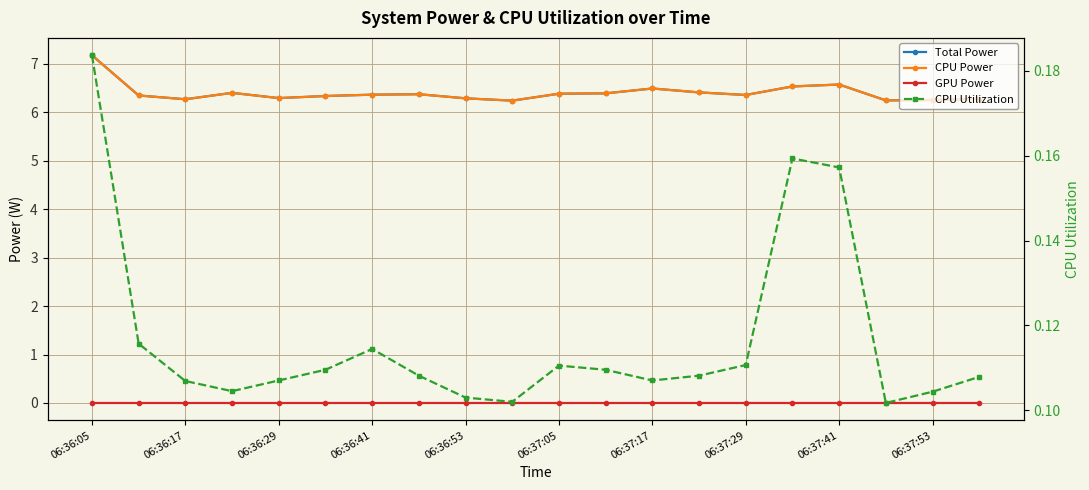

What is the difference between the Total Power values at 06:37:53 and 06:36:17?

0.1